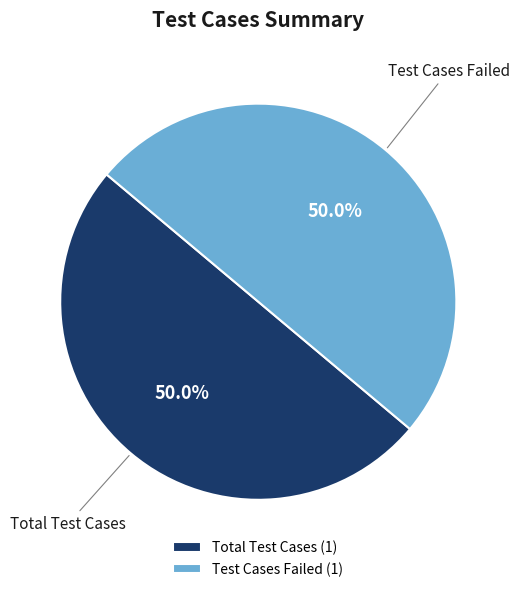

Is the sum of Total Test Cases and Test Cases Failed greater than half?

Yes